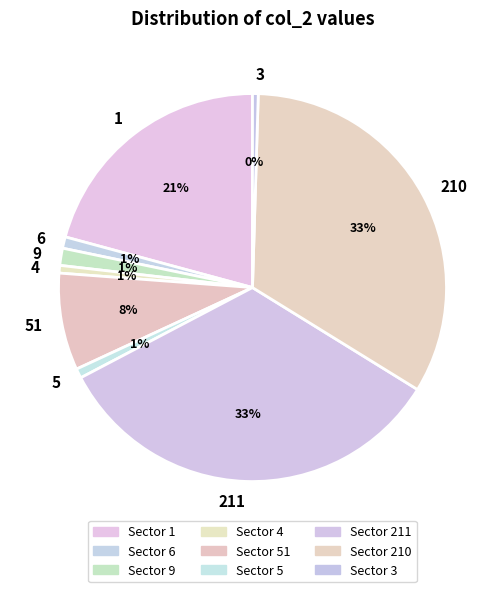

Is 9 the majority of the pie?

No